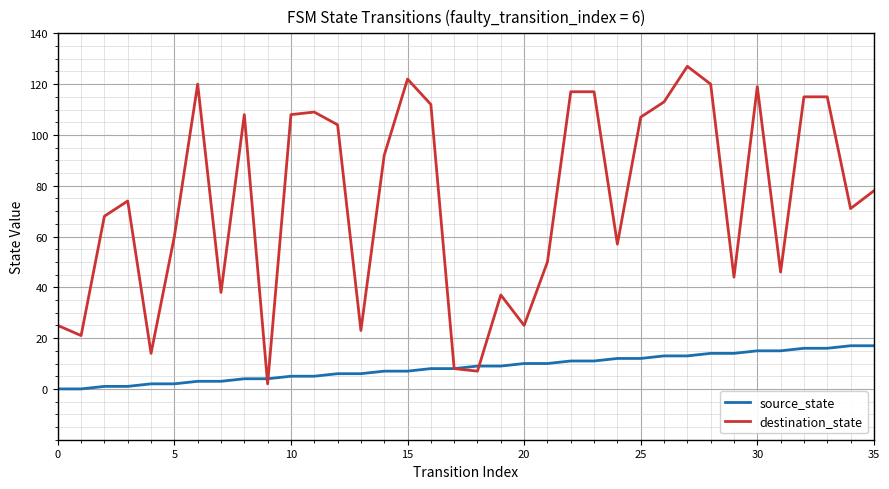

Rank the series by their average value, from highest to lowest.

destination_state, source_state